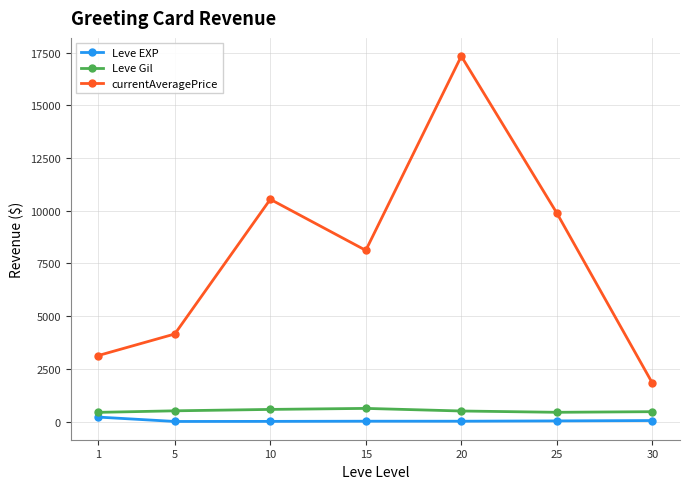

What is the maximum value for currentAveragePrice?

17336.5